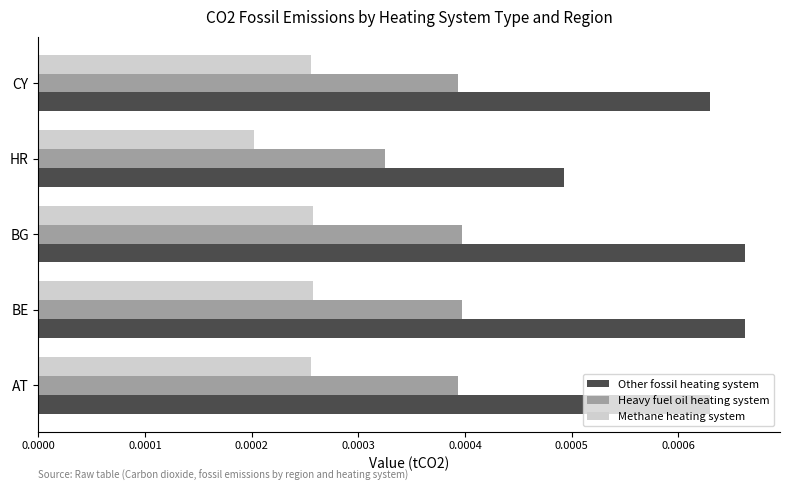

Which series has the widest spread of values?

Other fossil heating system